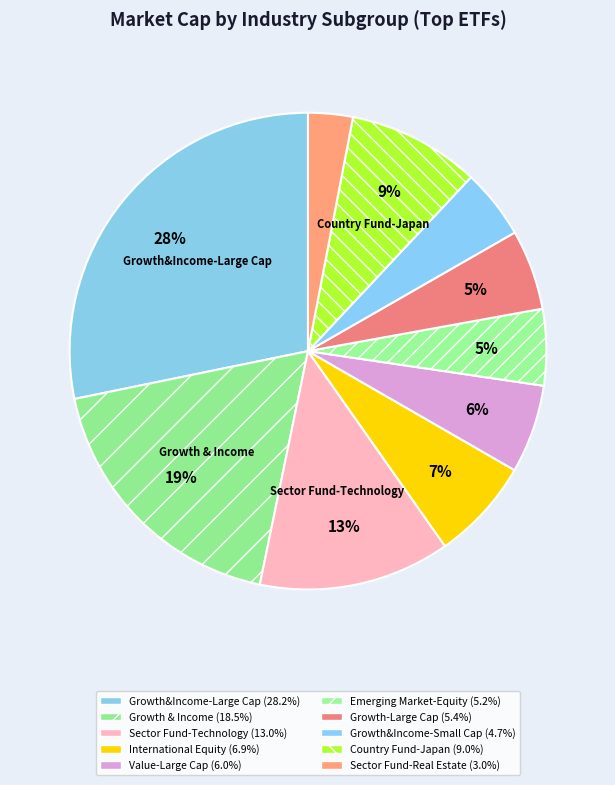

Count the number of slices in the pie.

10